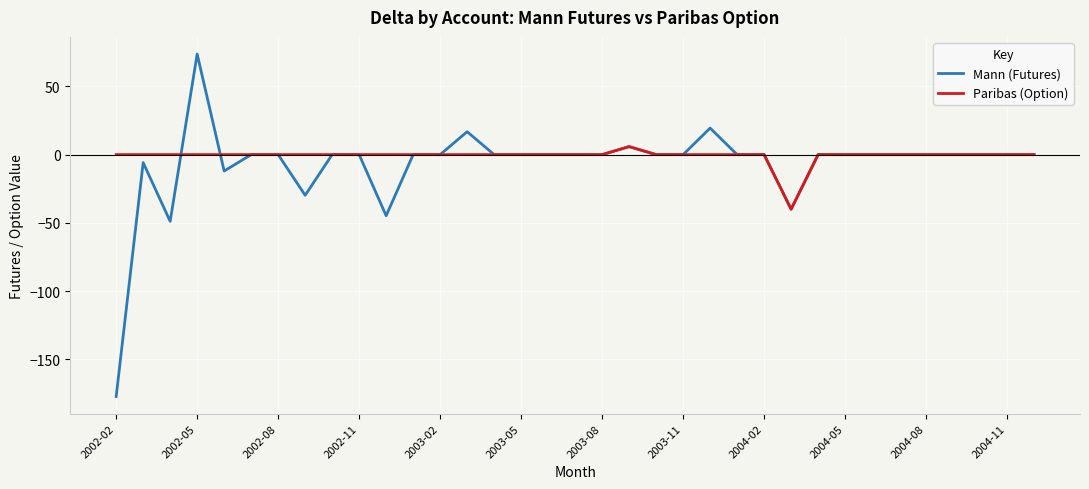

Which series has the widest spread of values?

Mann (Futures)